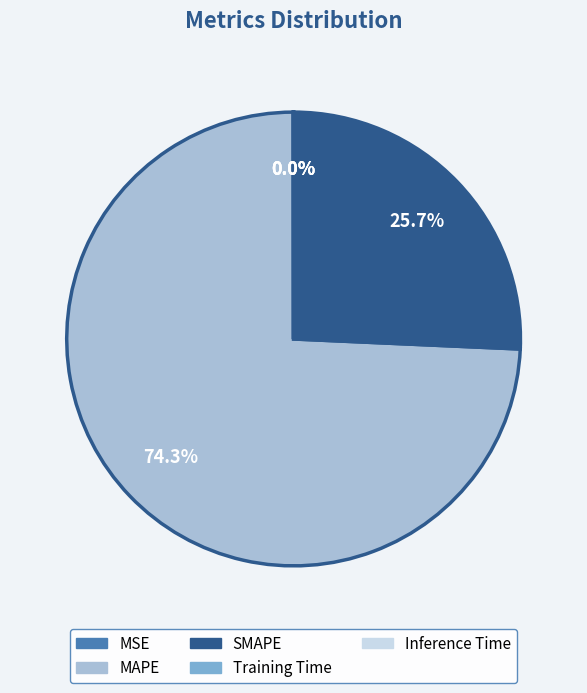

Between SMAPE and MAPE, which is larger?

MAPE